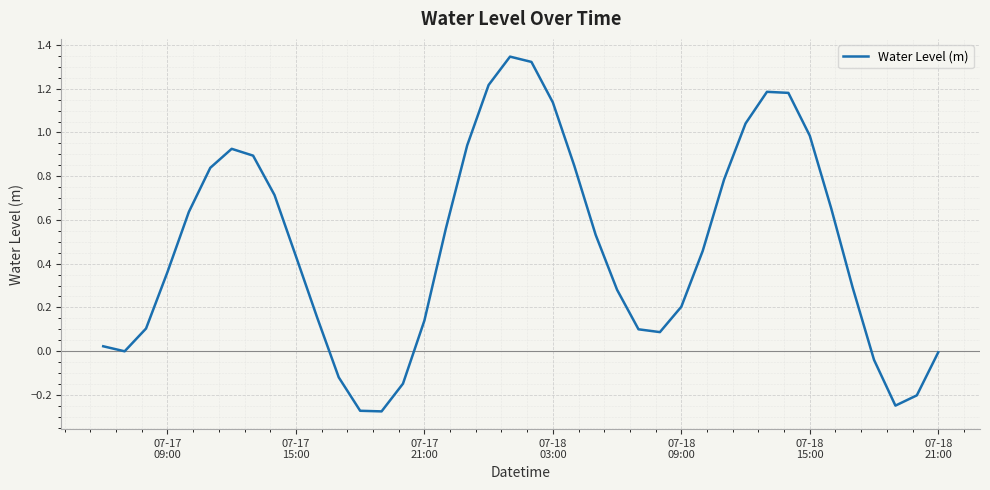

What is the difference between the maximum and minimum values?

1.6